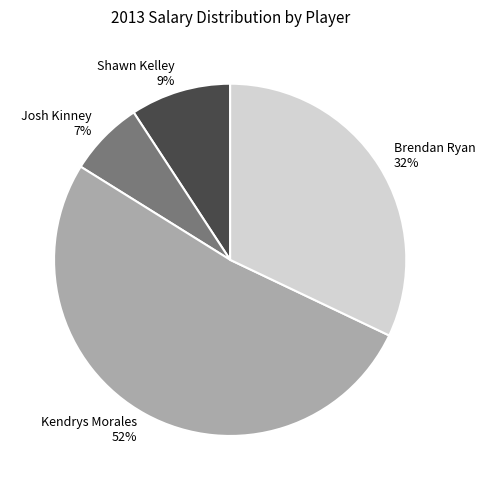

The Brendan Ryan slice represents 32% of the pie. True or false?

True